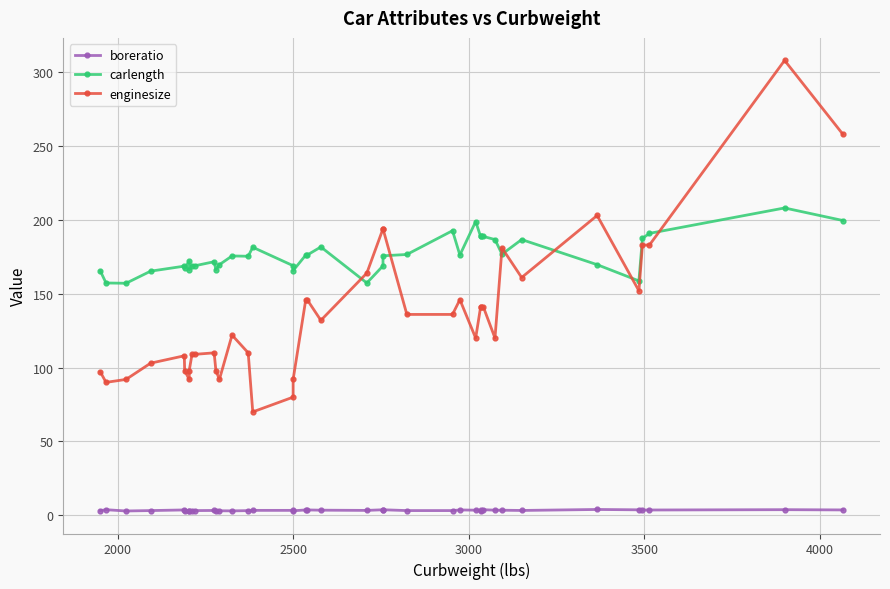

Rank the series by their average value, from highest to lowest.

carlength, enginesize, boreratio